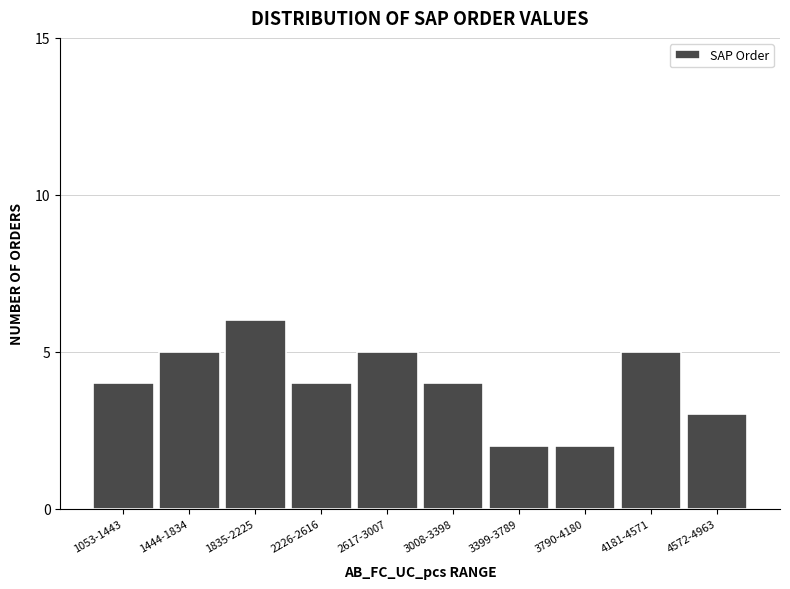

Reading left to right, transcribe all the data shown in this chart.

4	5	6	4	5	4	2	2	5	3